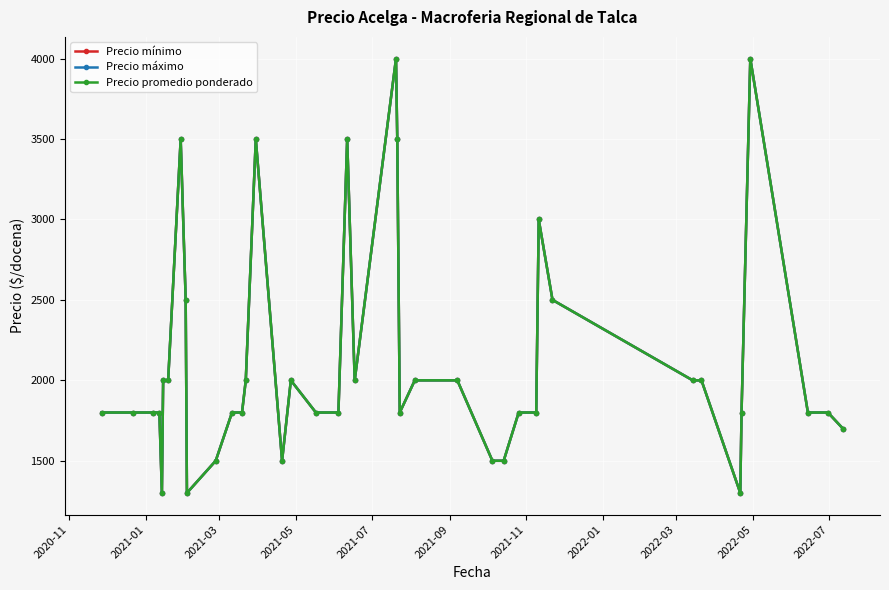

Is this an area chart (filled region under the line)?

No